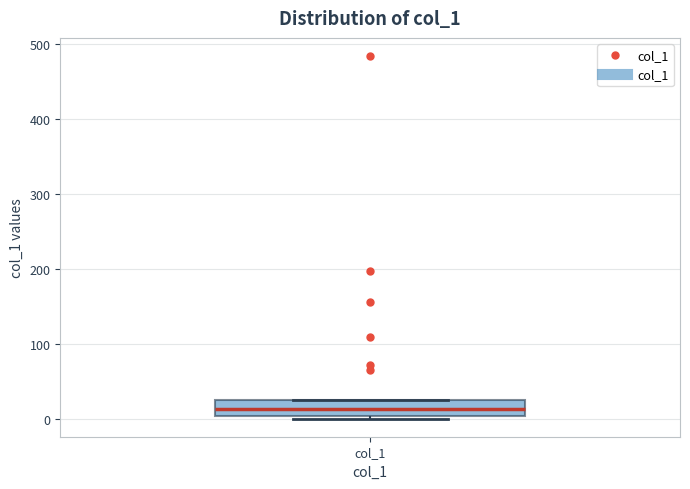

Transcribe this box plot: give where the median line is, the range the box spans, and where the two whiskers end, as read against the y-axis. The values are not printed on the chart, so give them approximately, as read against the axis.

median 10, box 0 to 20, whiskers 0 to 20